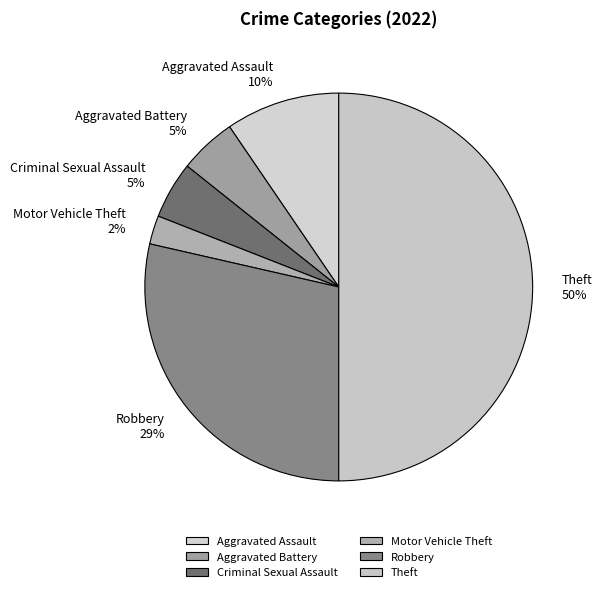

Between Robbery and Criminal Sexual Assault, which is larger?

Robbery